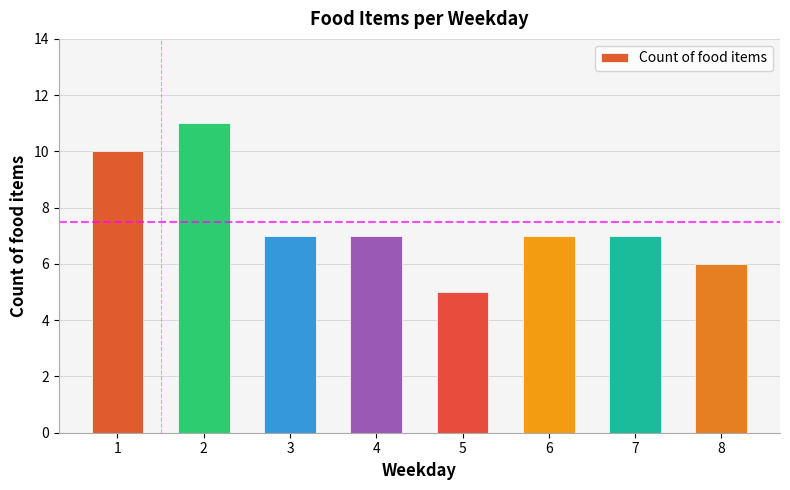

Is it true that the value at 5 is 5?

True